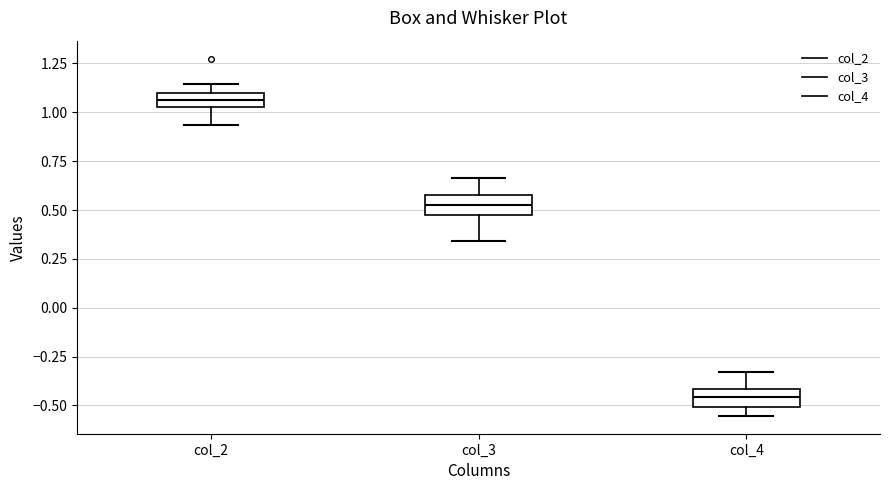

Which box's median line is the lowest?

col_4